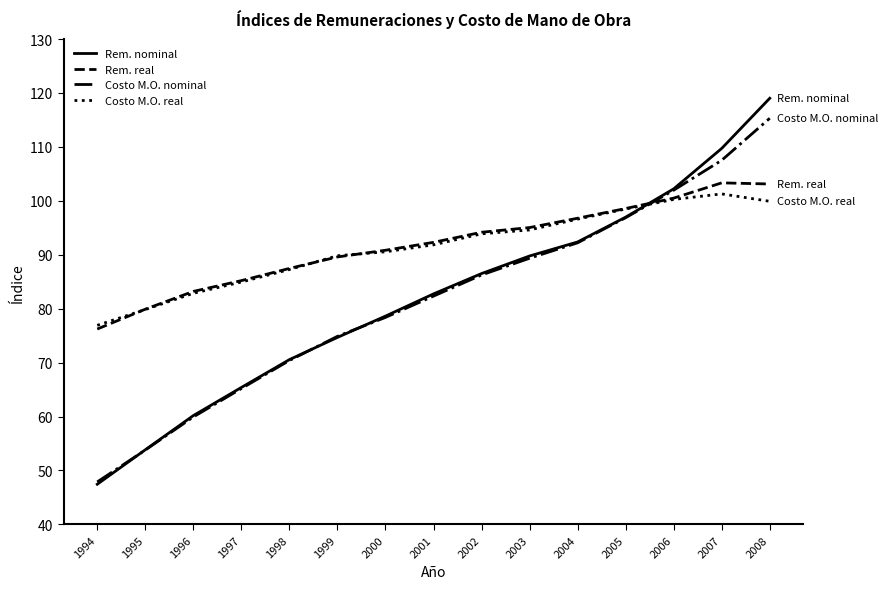

What is the difference between the maximum and minimum values in the Rem. nominal series?

71.6